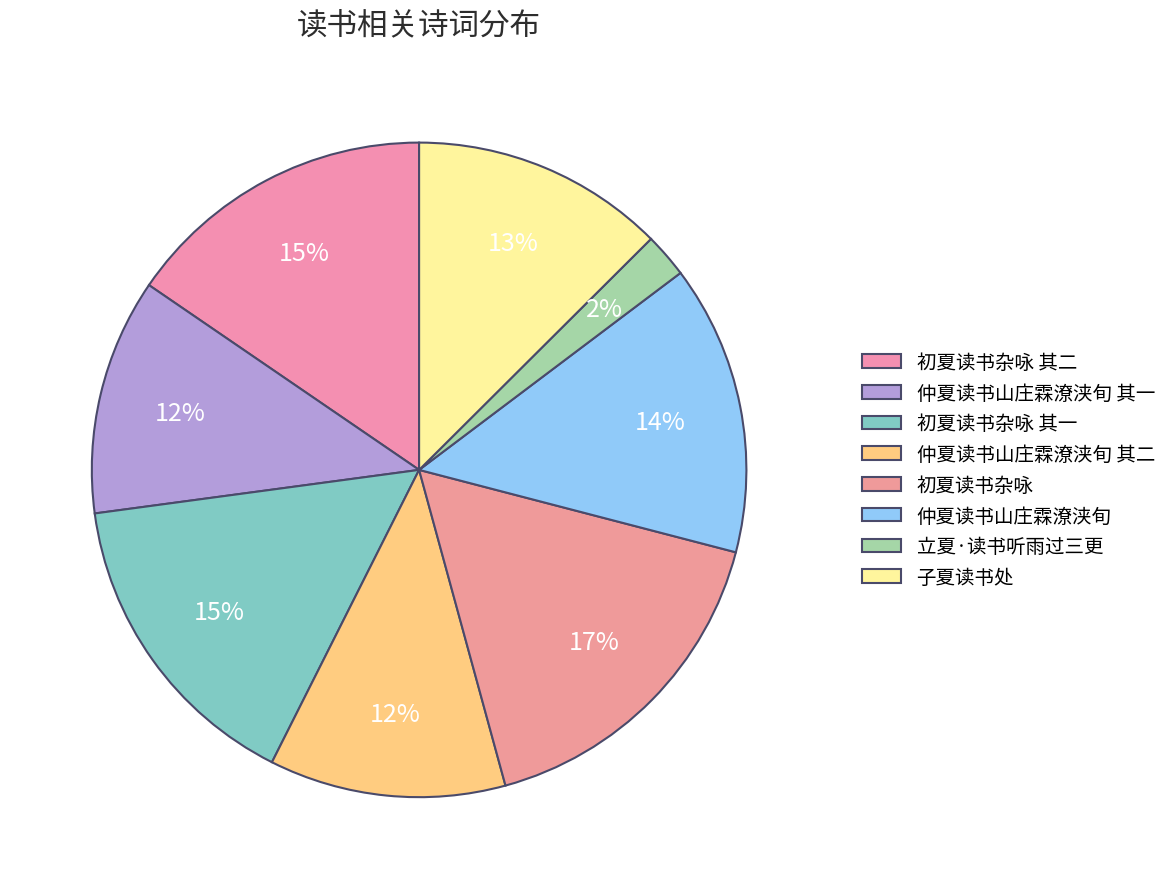

Do 仲夏读书山庄霖潦浃旬 其一 and 立夏·读书听雨过三更 together represent more than half of the pie?

No